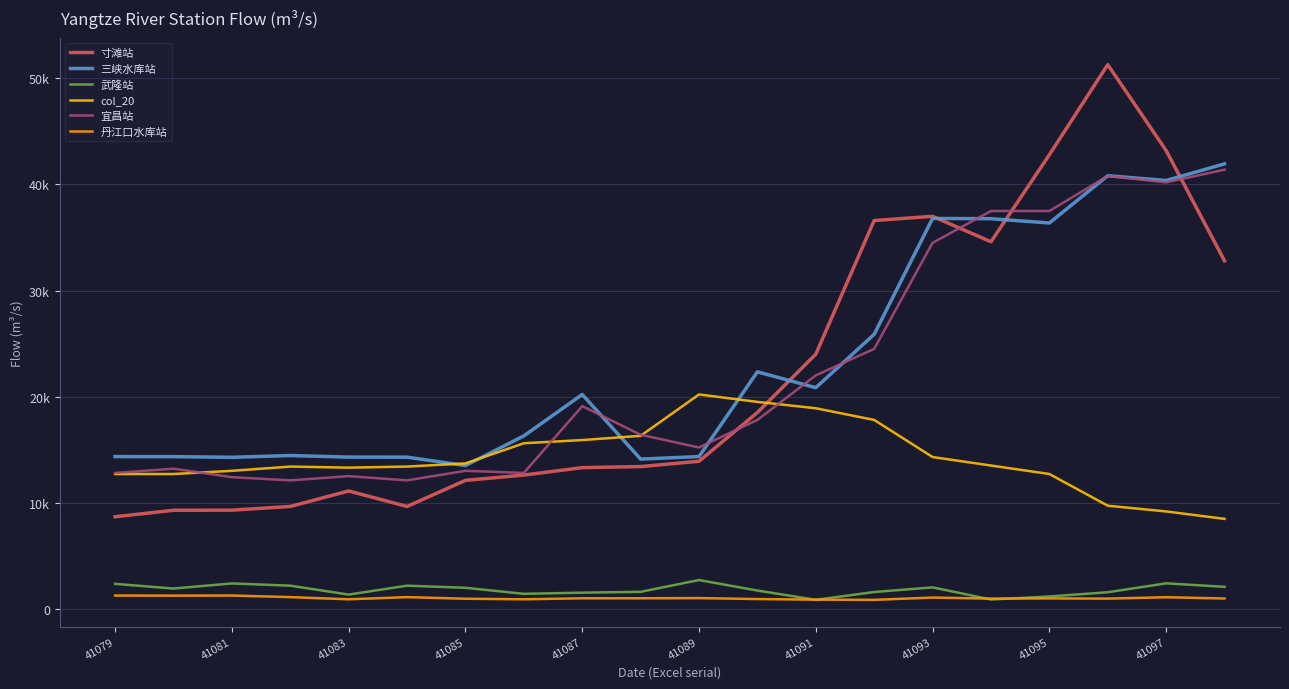

What are all the series names shown in the legend?

寸滩站, 三峡水库站, 武隆站, col_20, 宜昌站, 丹江口水库站